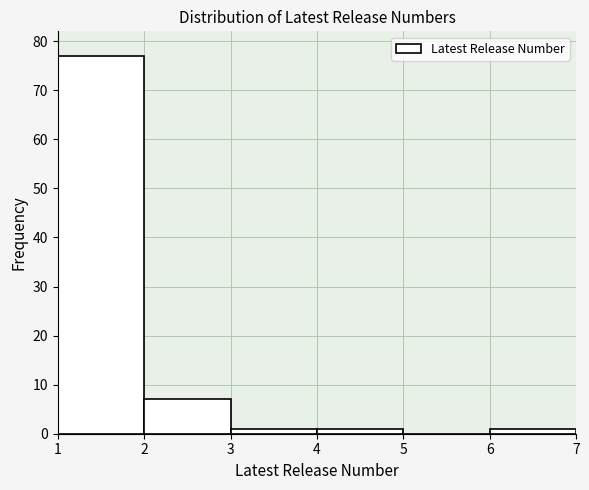

Reading left to right, list every bar in this chart as the range it spans on the x-axis followed by its height. The values are not printed on the chart, so give them approximately, as read against the axis.

1 to 2: 77
2 to 3: 7
3 to 4: 1
4 to 5: 1
5 to 6: 0
6 to 7: 1